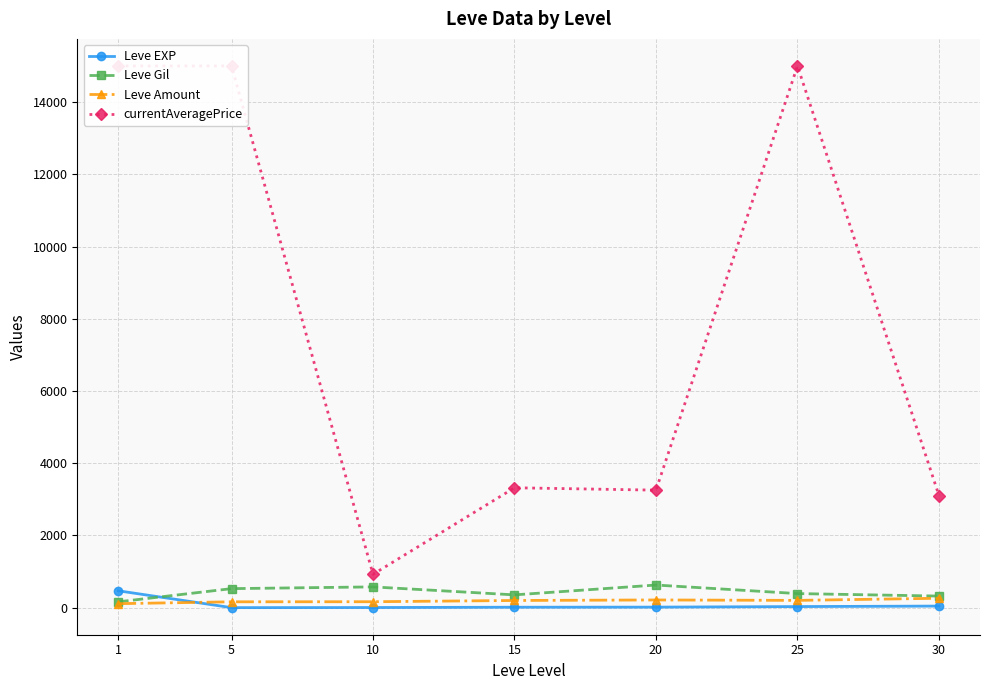

At which category does Leve EXP reach its first local valley?

5